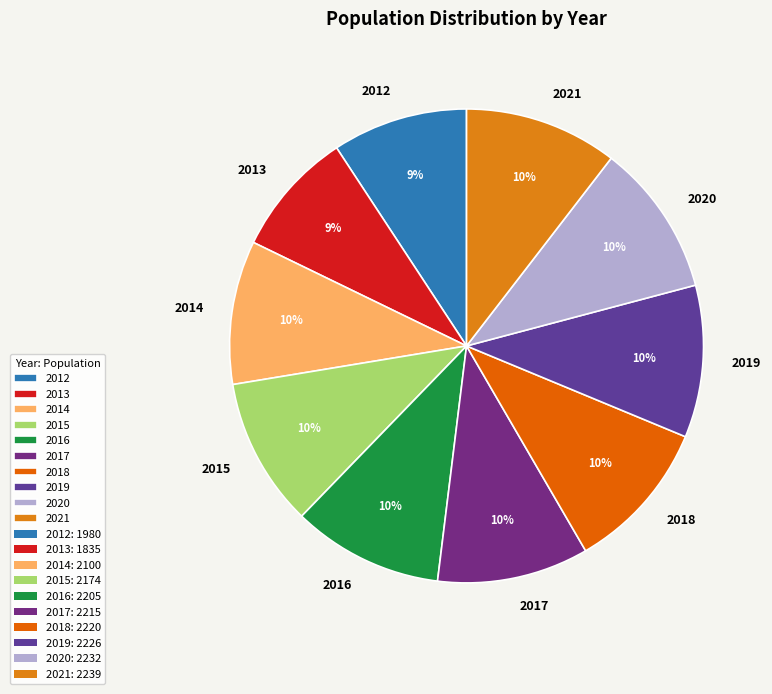

To the nearest percent, what is the average slice percentage?

10%